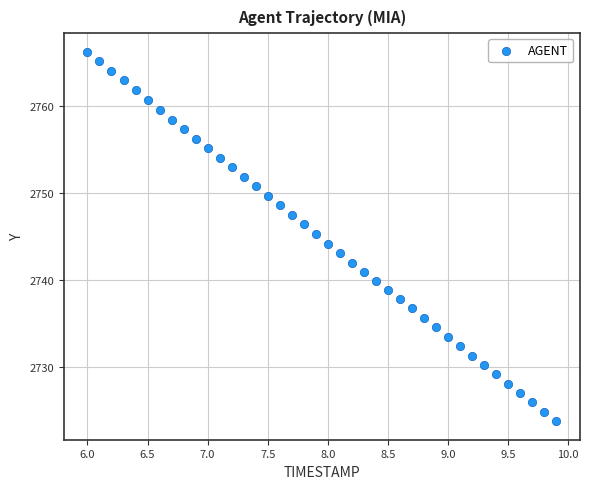

What is the range of Y values (max minus min)?

42.5